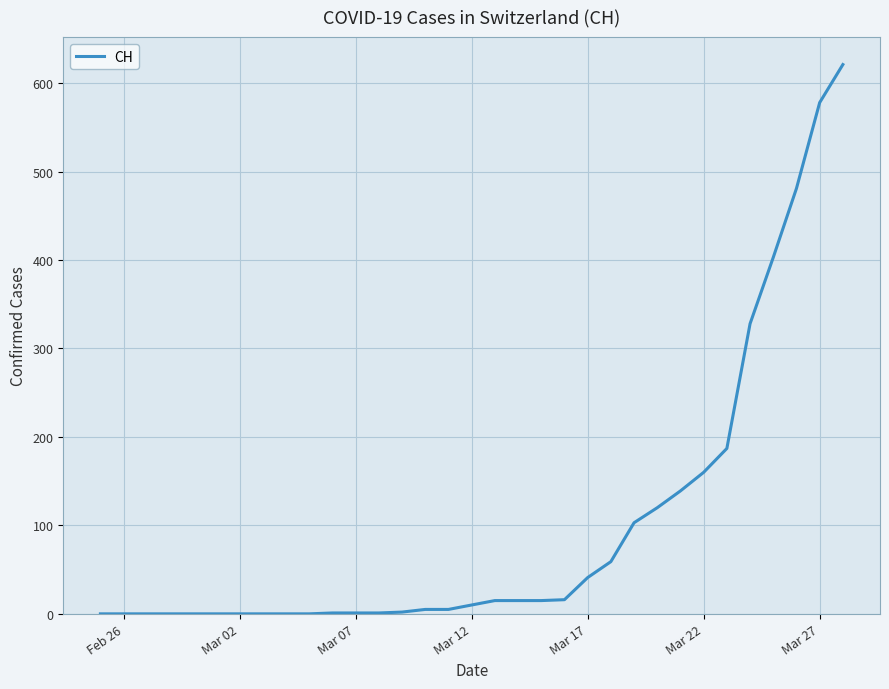

What is the greatest value displayed?

621